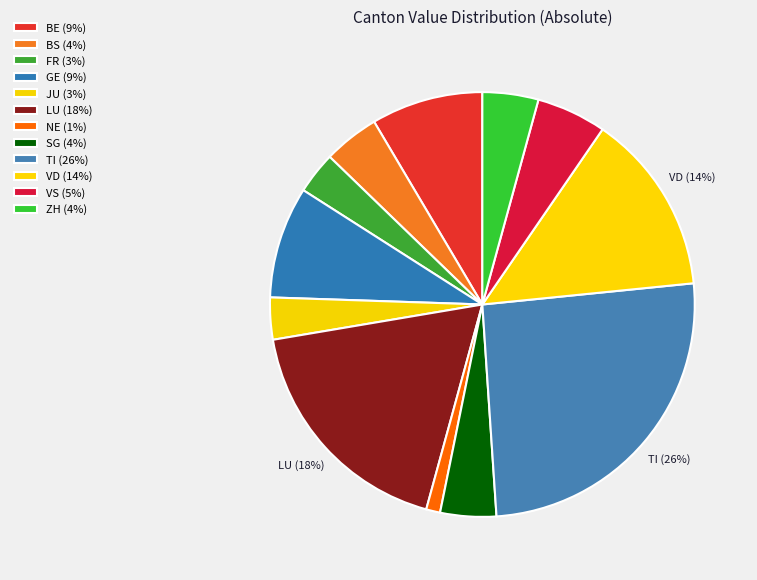

How many slices are in this pie chart?

12